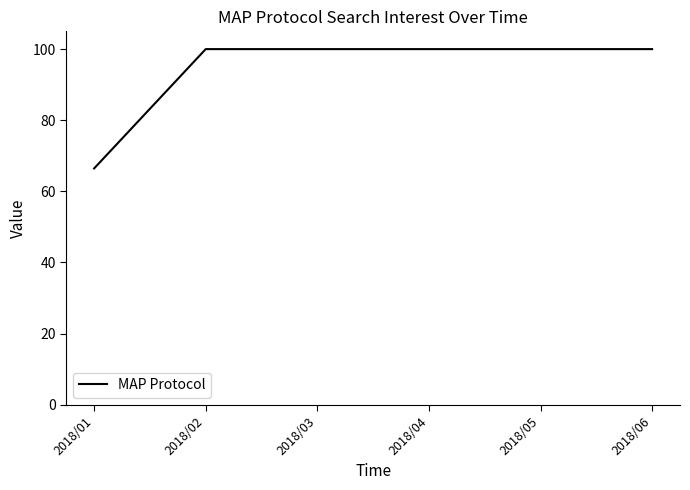

Does the chart have visible grid lines?

No